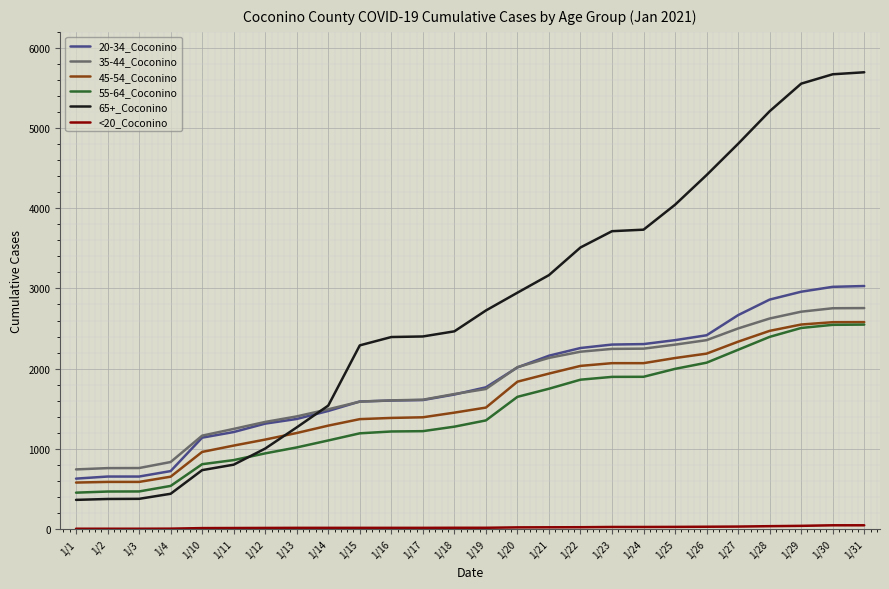

How many categories are shown in the chart?

26